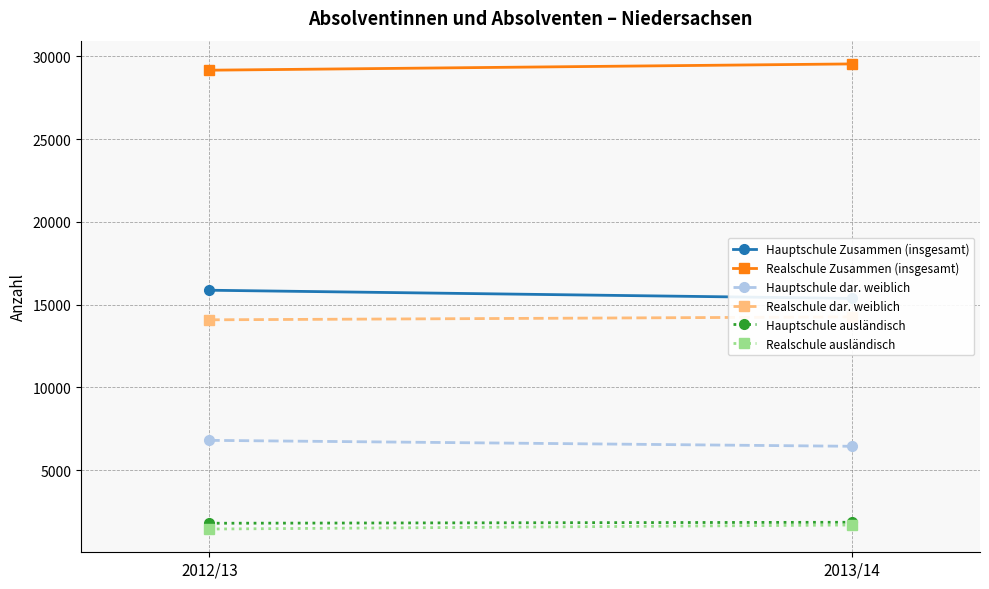

Which series has the largest range (max minus min)?

Hauptschule Zusammen (insgesamt)